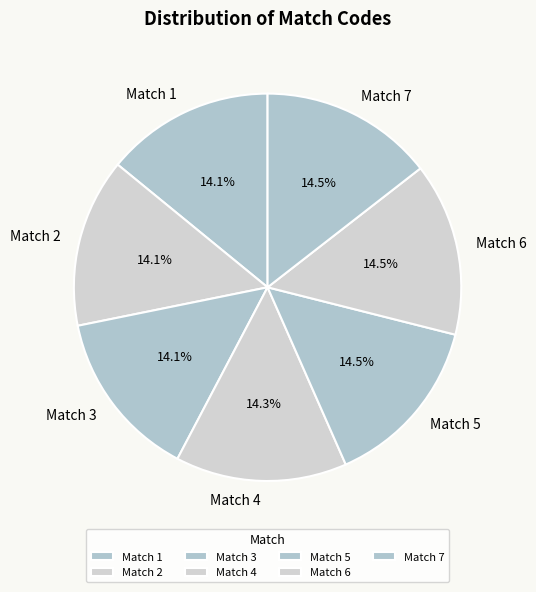

Is Match 4 the majority of the pie?

No